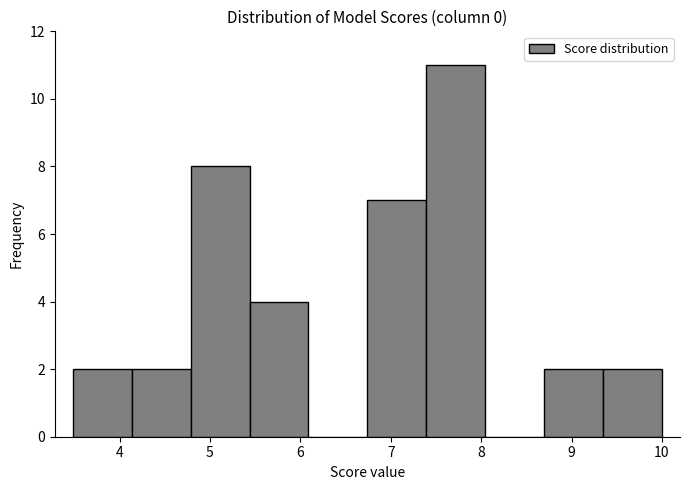

Which range on the x-axis has the tallest bar?

7.4 to 8.0